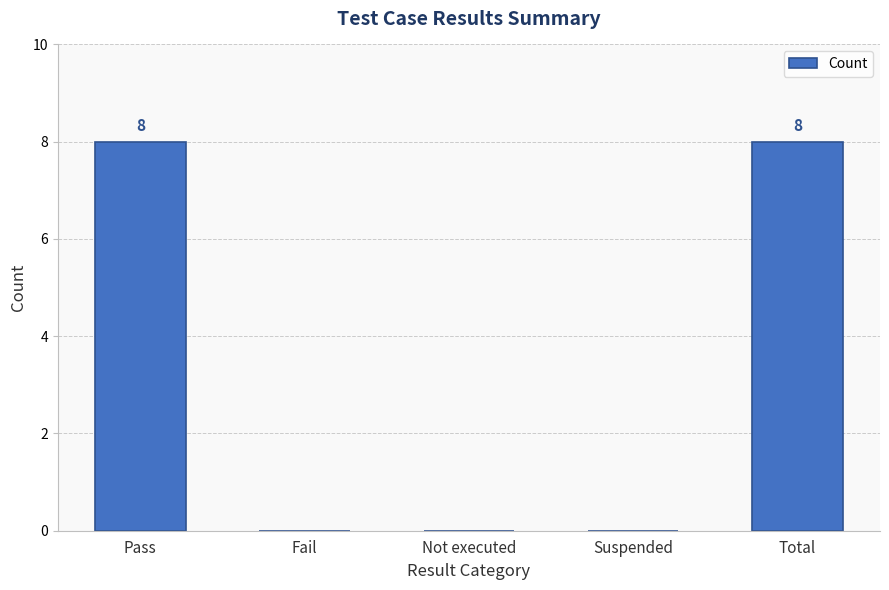

Count the values in the range 0 to 8.

5